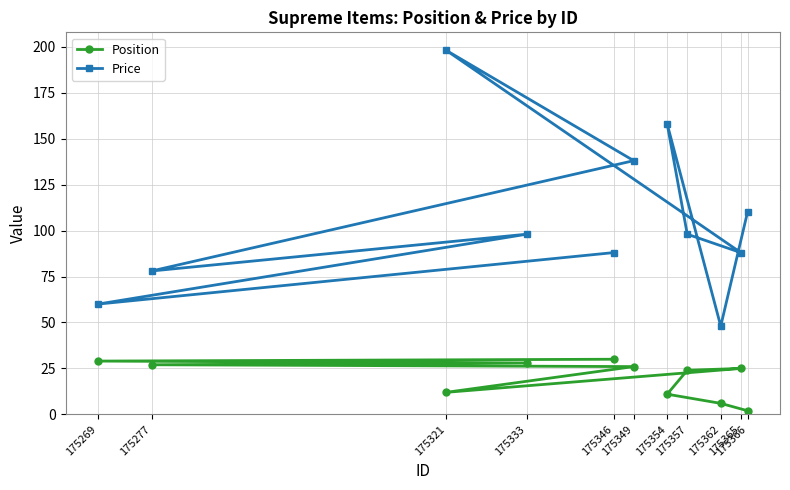

What is the difference between the Position values at 175333 and 175277?

1